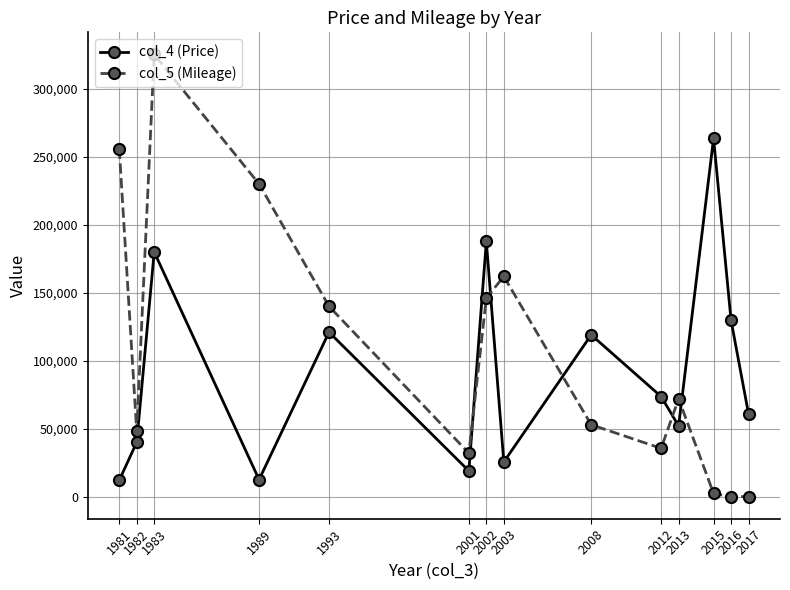

What is the highest value of the col_4 (Price) series?

263553